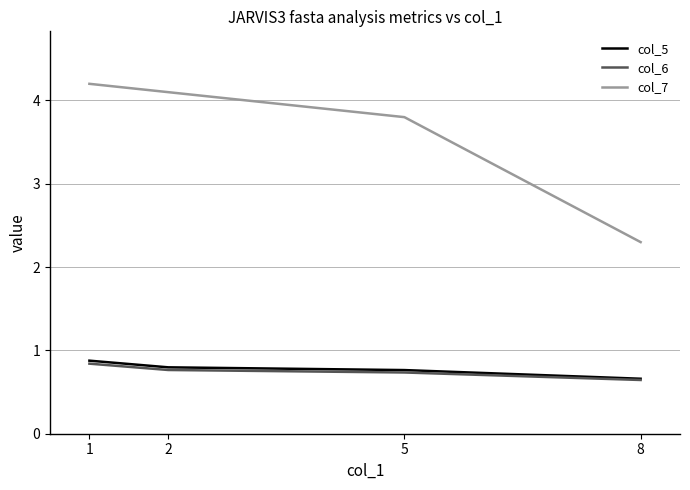

Read the col_7 value at 5.

3.8